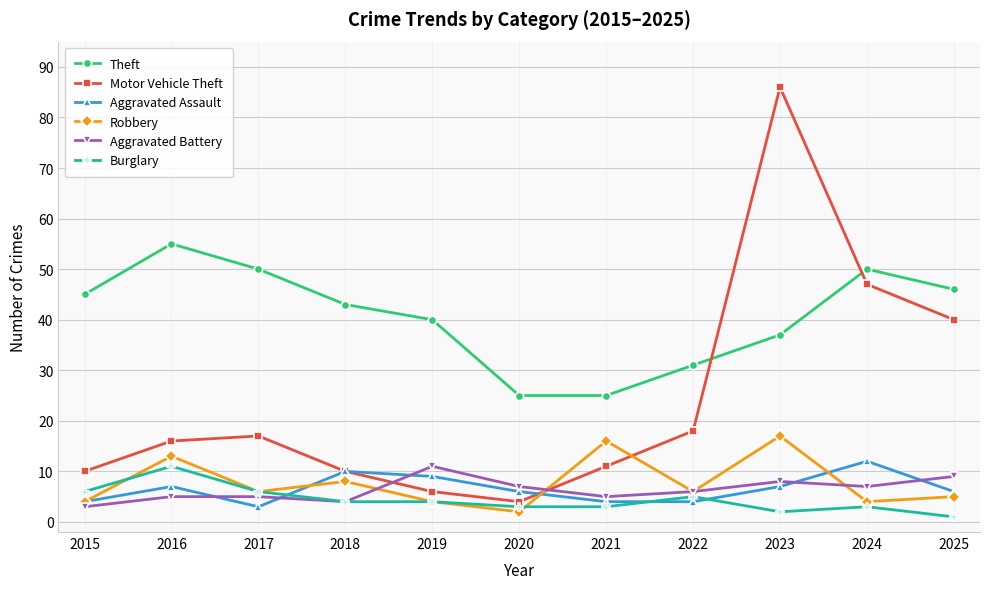

Rank the series at 2024 from highest to lowest value.

Theft, Motor Vehicle Theft, Aggravated Assault, Aggravated Battery, Robbery, Burglary